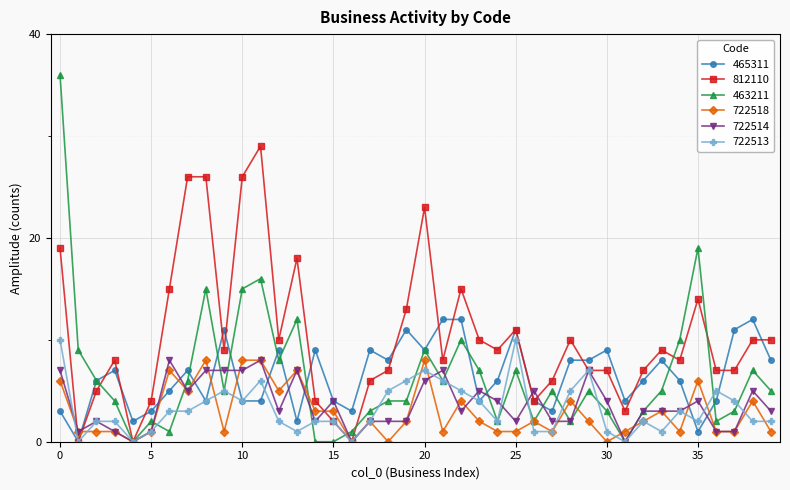

Which series has the largest total across all categories?

812110